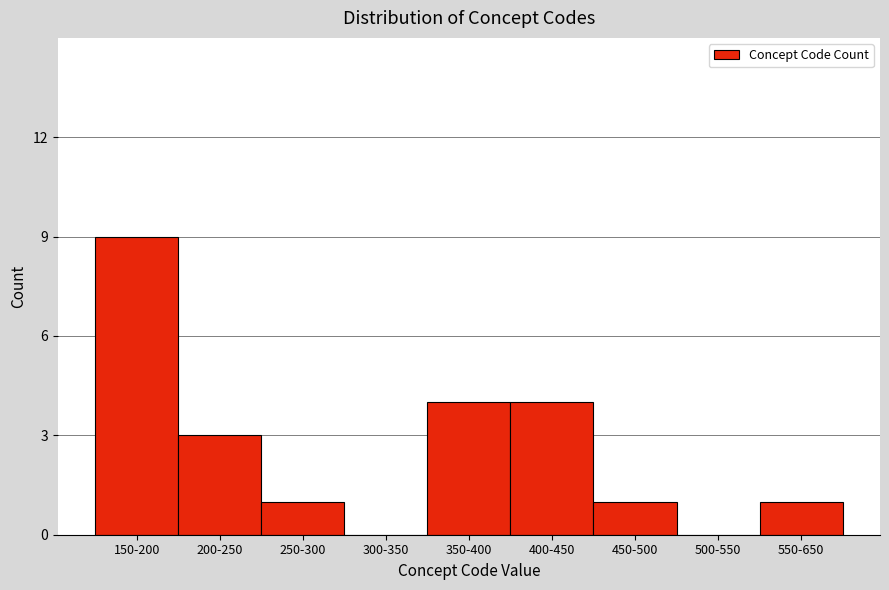

Reading left to right, transcribe all the data shown in this chart.

150-200=9	200-250=3	250-300=1	300-350=0	350-400=4	400-450=4	450-500=1	500-550=0	550-650=1